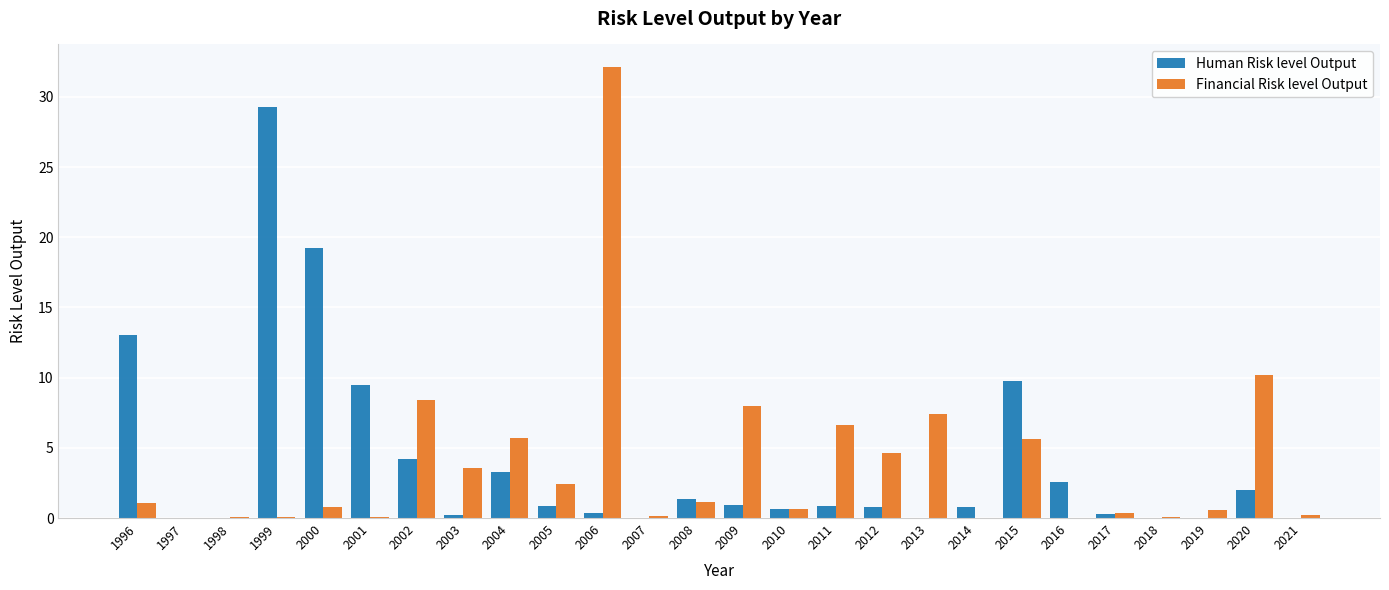

The value of Financial Risk level Output at 1998 is 0.1. True or false?

True